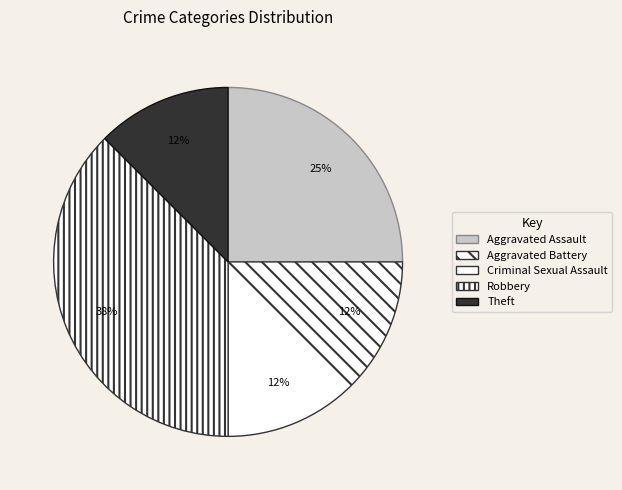

How many segments does this pie chart have?

5